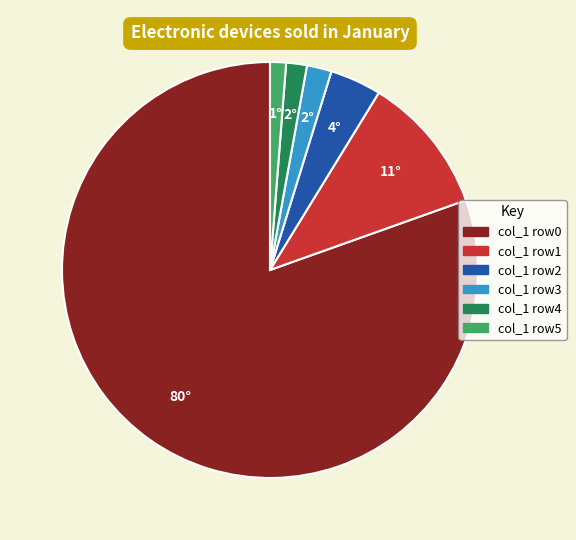

Approximately how many times larger is the value at col_1 row4 compared to col_1 row5?

1.3